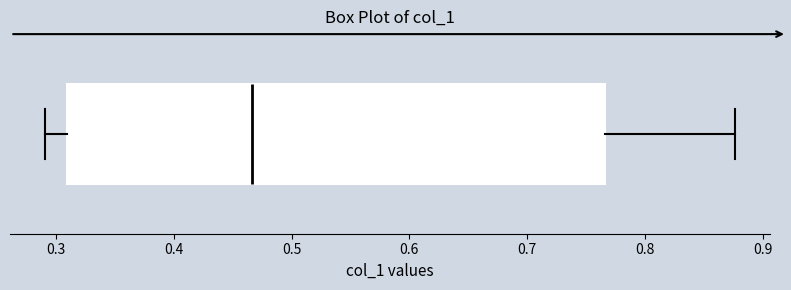

Where is the left edge of the box on the x-axis? The values are not printed on the chart, so give them approximately, as read against the axis.

0.31